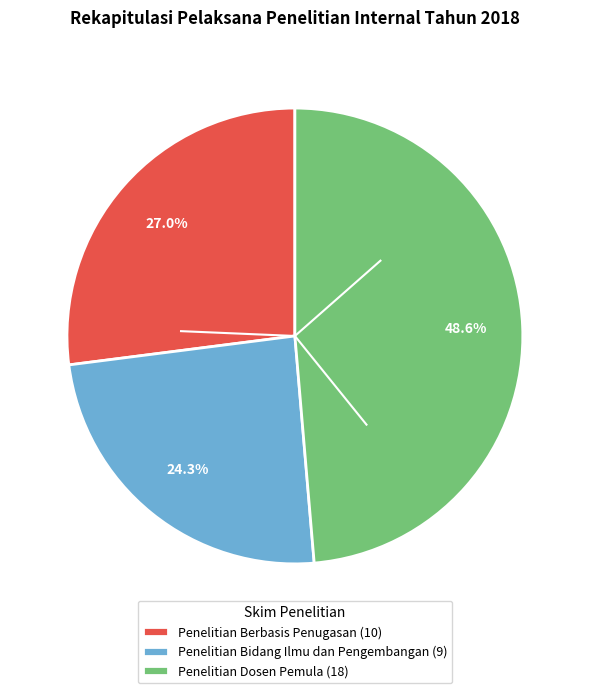

Combined, what portion of the pie is Penelitian Dosen Pemula and Penelitian Bidang Ilmu dan Pengembangan?

73.0%